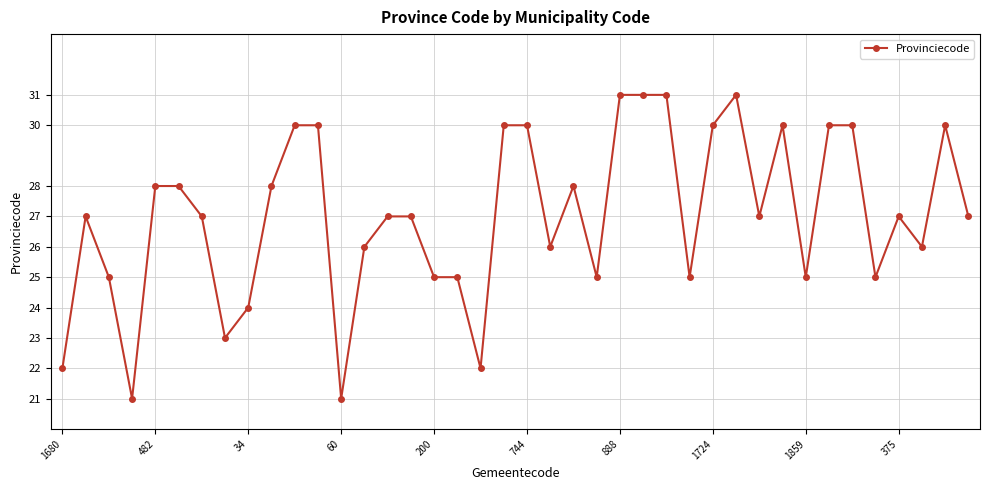

Reading left to right, what are all the values shown in this chart?

22	27	25	21	28	28	27	23	24	28	30	30	21	26	27	27	25	25	22	30	30	26	28	25	31	31	31	25	30	31	27	30	25	30	30	25	27	26	30	27